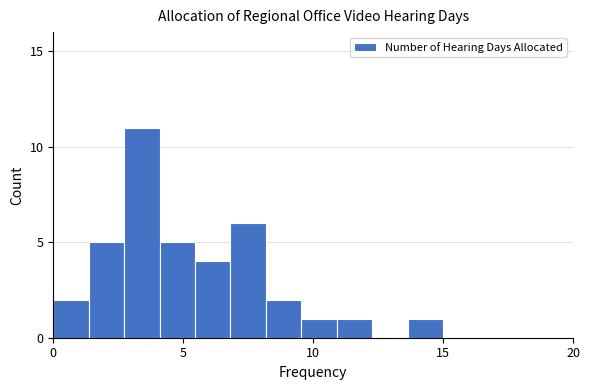

Read against the x-axis, roughly where is the centre of the tallest bar?

3.5